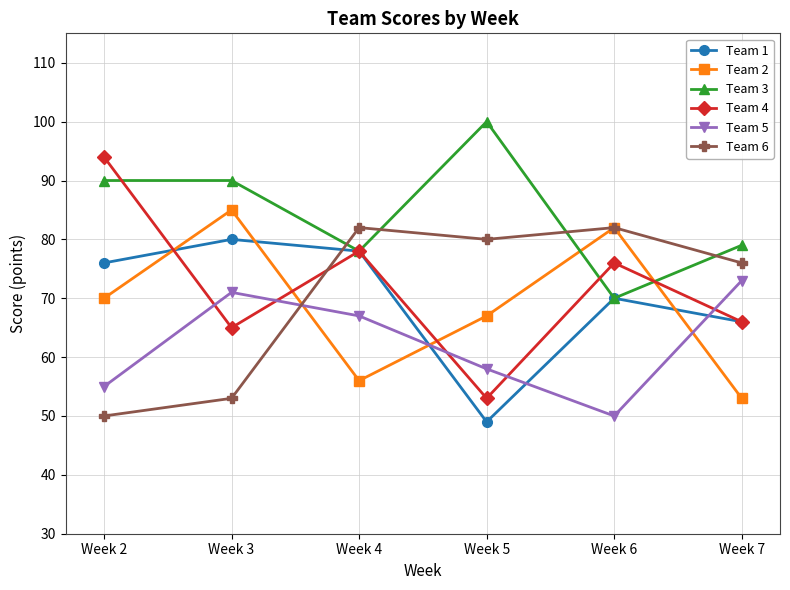

How many categories are shown in the chart?

6